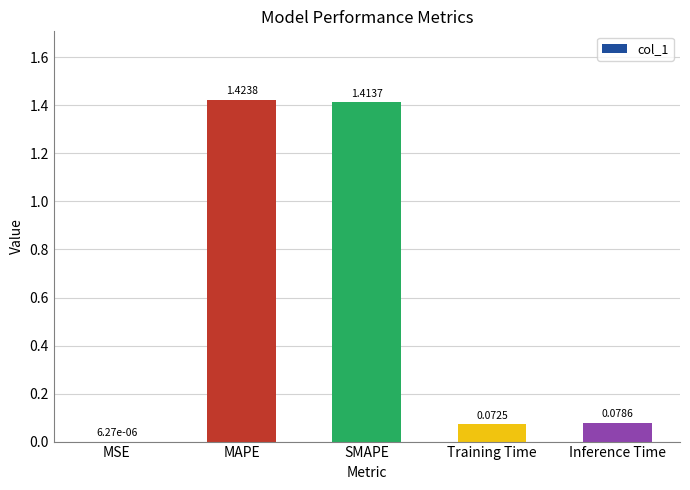

What is the change in value from SMAPE to Inference Time?

-1.3